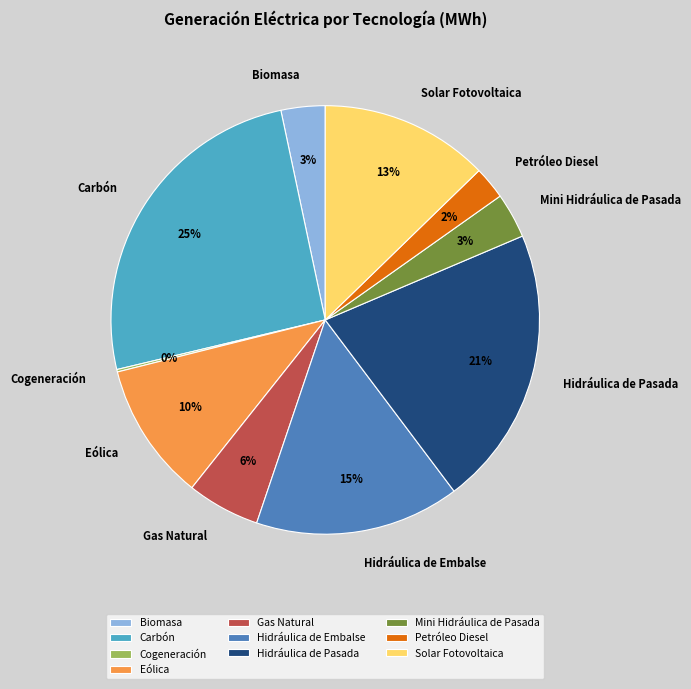

Does any single category account for the majority?

No